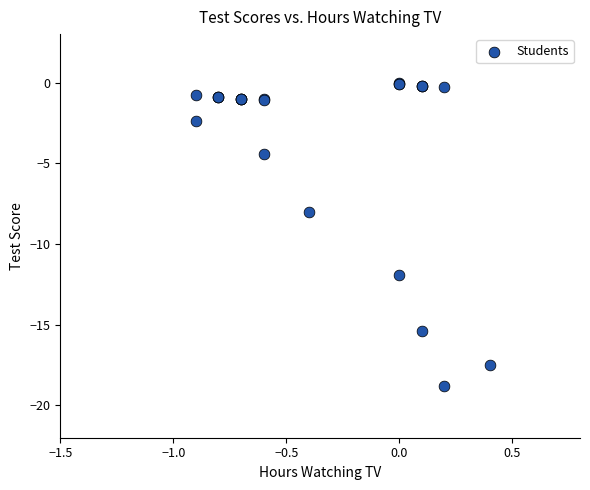

What Y value in the scatter plot is closest to -9?

-8.0